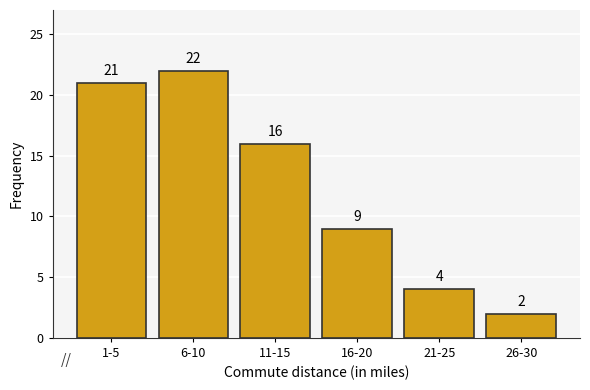

Reading right to left, list all the values displayed in this chart.

26-30=2	21-25=4	16-20=9	11-15=16	6-10=22	1-5=21